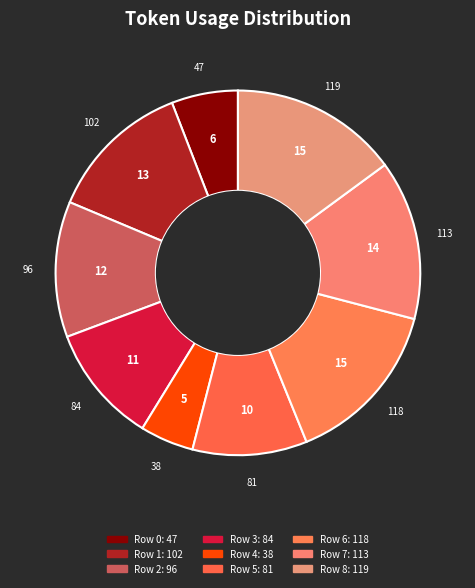

Is it true that Row 0 is 6% of the pie?

True